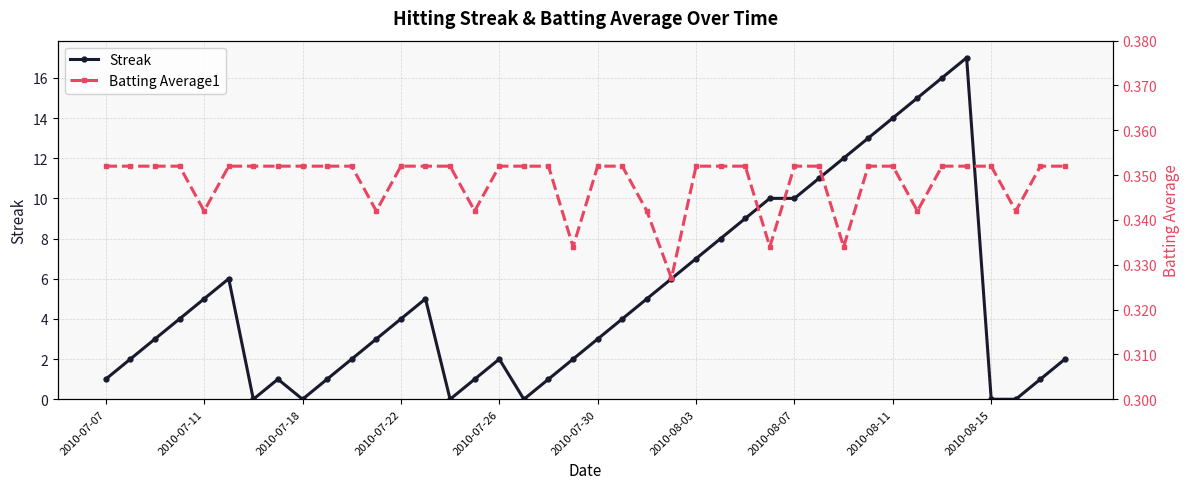

True or false: Streak has more than 0 interior local peaks.

True